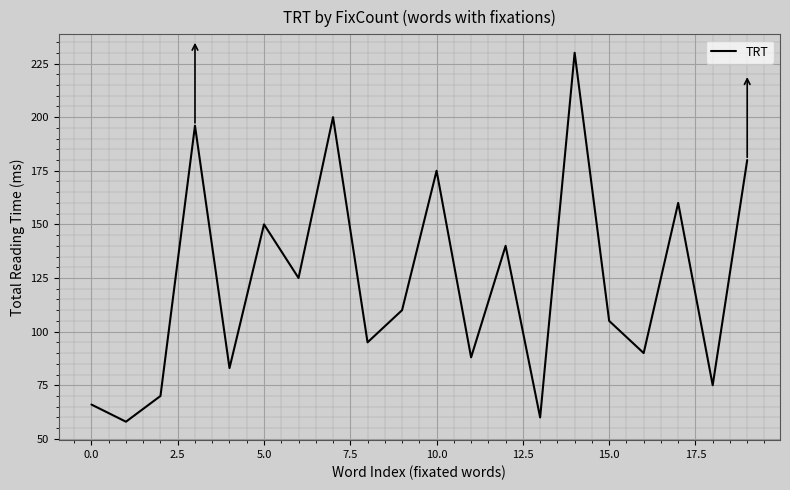

What is the difference between the maximum and minimum values?

172